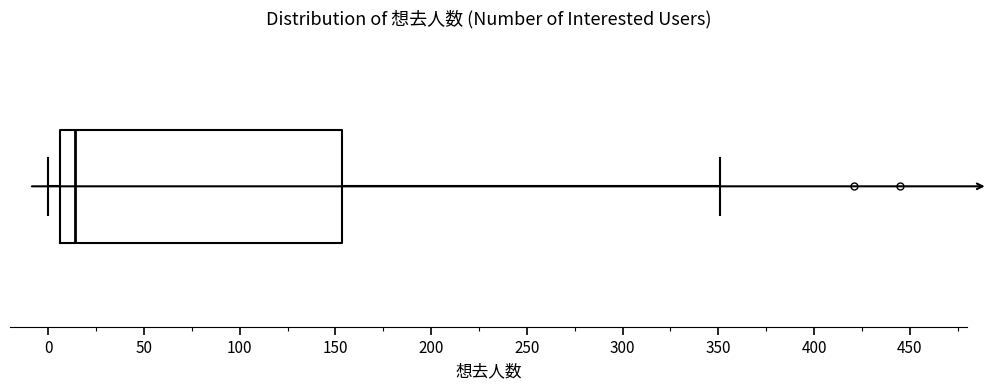

Read this box plot against the x-axis: the position of the median line, the range covered by the box, and the ends of both whiskers. The values are not printed on the chart, so give them approximately, as read against the axis.

median 15, box 5 to 155, whiskers 0 to 350